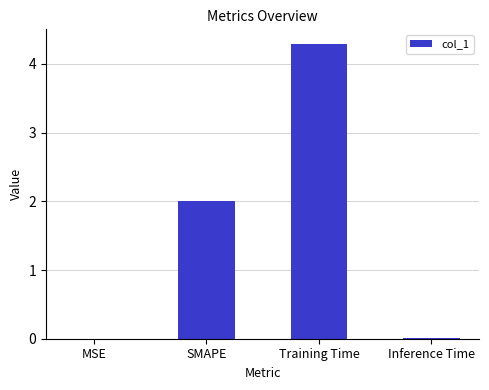

Which category has the highest value across all series?

Training Time